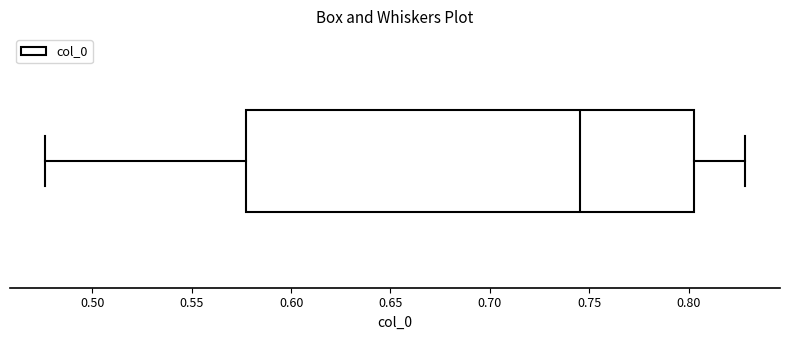

Read this box plot against the x-axis: the position of the median line, the range covered by the box, and the ends of both whiskers. The values are not printed on the chart, so give them approximately, as read against the axis.

median 0.745, box 0.575 to 0.805, whiskers 0.475 to 0.830